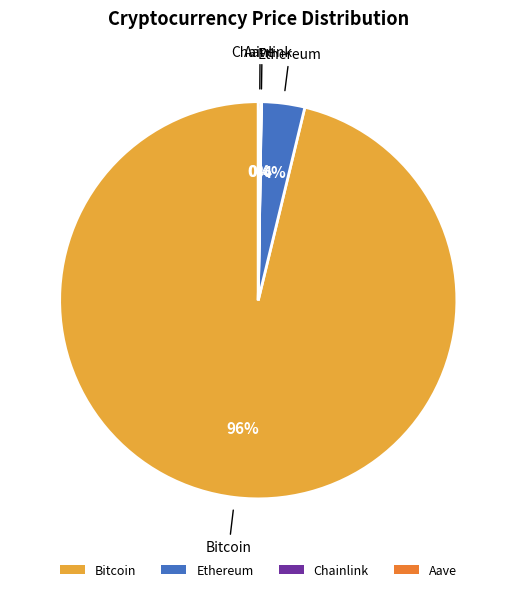

Which slice is the largest?

Bitcoin